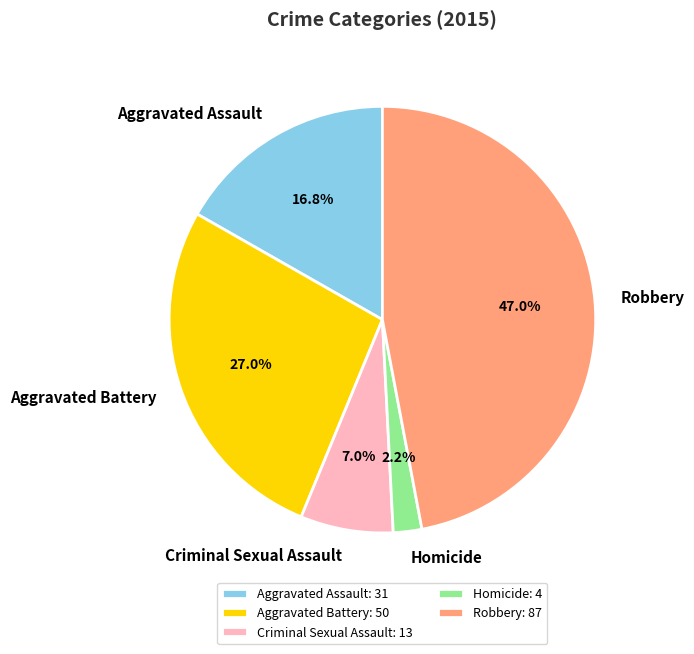

To the nearest percent, what portion does Aggravated Assault represent?

17%